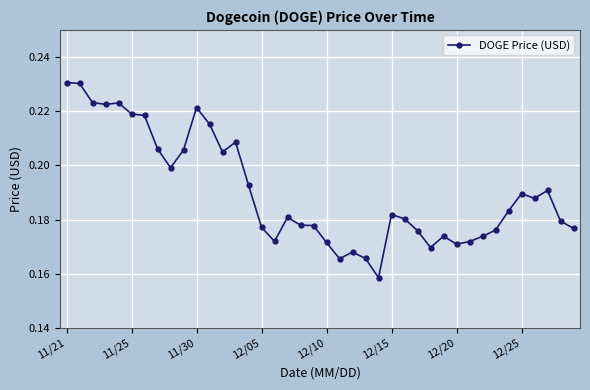

True or false: the data has more than 0 interior local peaks.

True